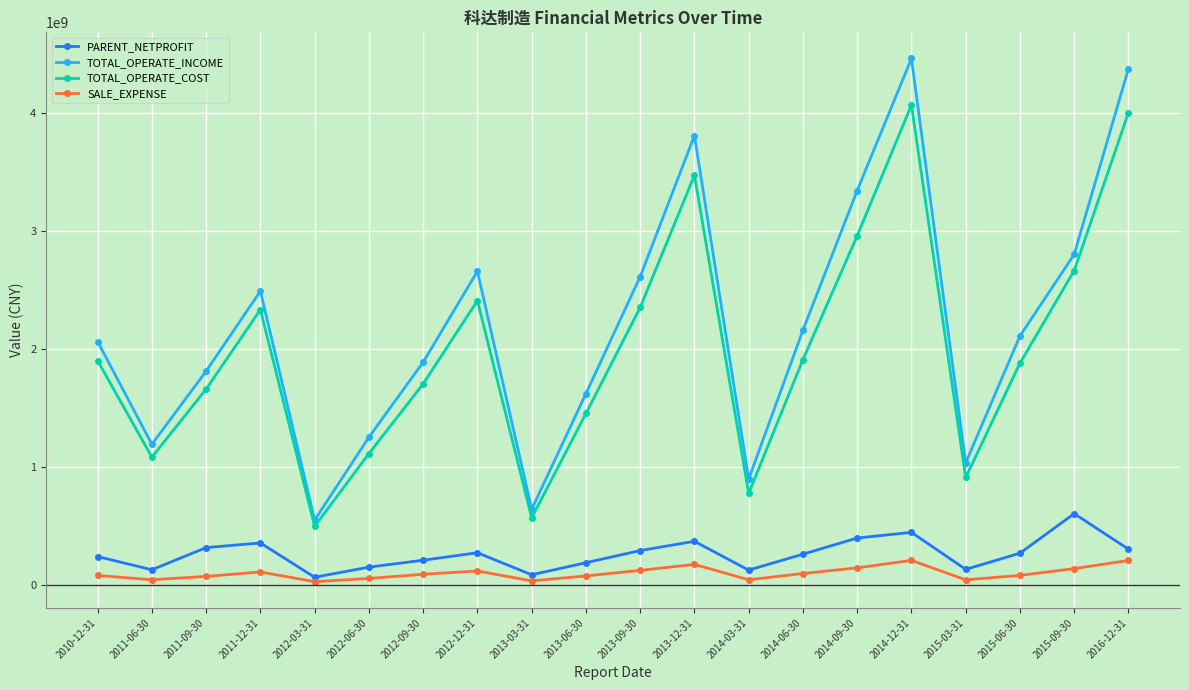

In PARENT_NETPROFIT, how many points are higher than both neighbors (excluding endpoints)?

5